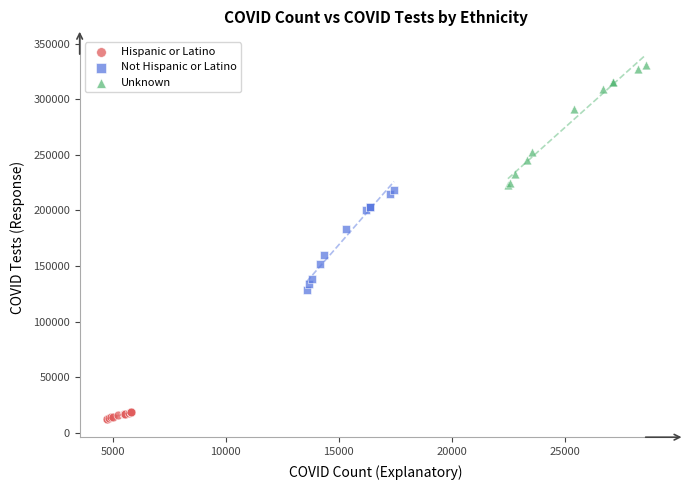

Which series contains the lowest Y value?

Hispanic or Latino